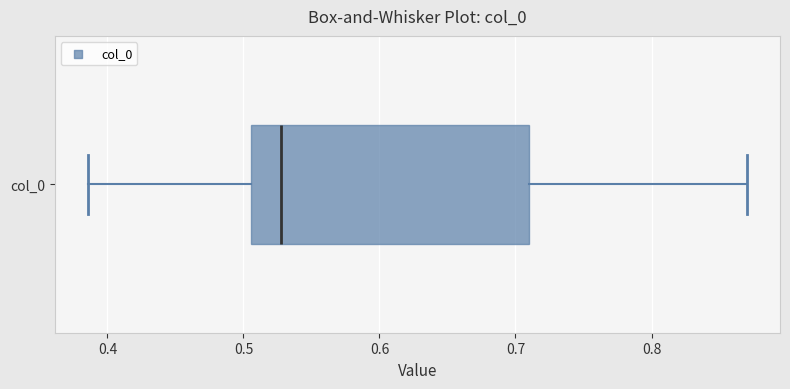

Transcribe this box plot: give where the median line is, the range the box spans, and where the two whiskers end, as read against the x-axis. The values are not printed on the chart, so give them approximately, as read against the axis.

median 0.53, box 0.51 to 0.71, whiskers 0.39 to 0.87